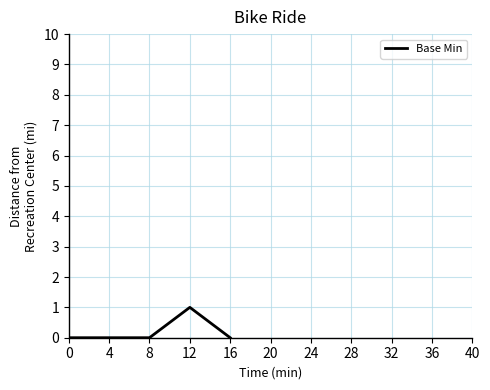

What is the sum of all values?

1